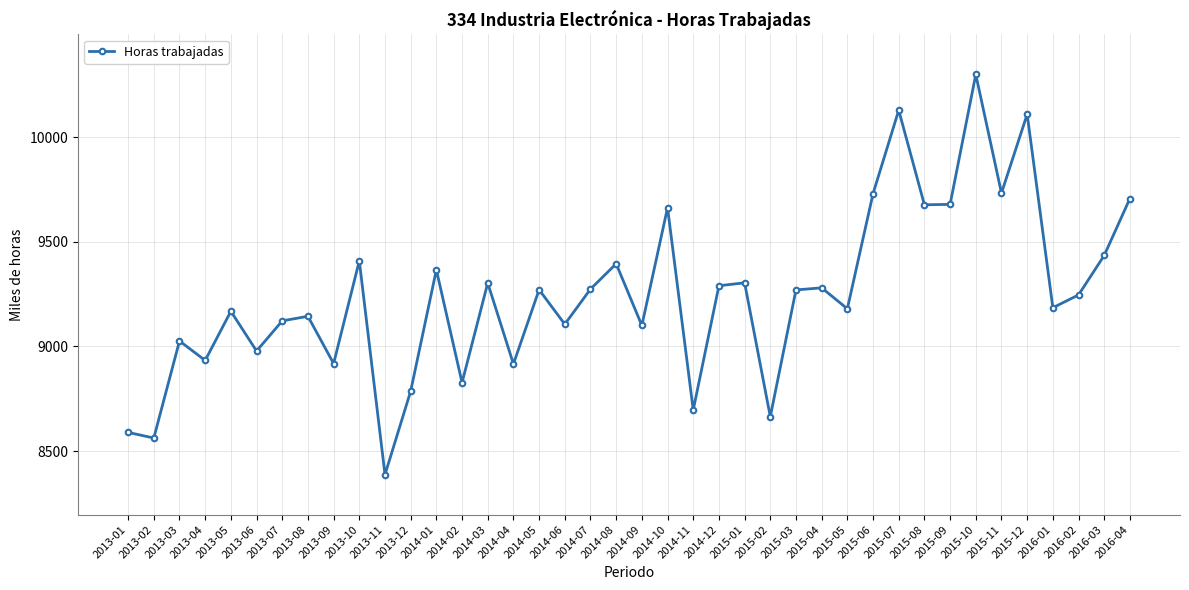

True or false: there are more than 1 points higher than both neighbors.

True